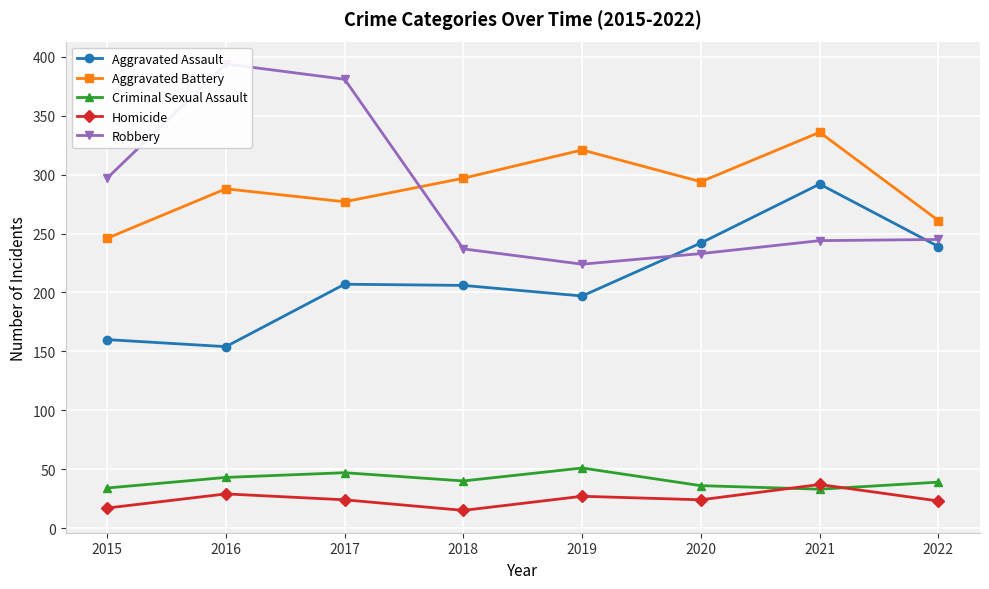

Reading left to right, transcribe all the data shown in this chart.

Aggravated Assault: 2015=160	2016=154	2017=207	2018=206	2019=197	2020=242	2021=292	2022=239
Aggravated Battery: 2015=246	2016=288	2017=277	2018=297	2019=321	2020=294	2021=336	2022=261
Criminal Sexual Assault: 2015=34	2016=43	2017=47	2018=40	2019=51	2020=36	2021=33	2022=39
Homicide: 2015=17	2016=29	2017=24	2018=15	2019=27	2020=24	2021=37	2022=23
Robbery: 2015=297	2016=394	2017=381	2018=237	2019=224	2020=233	2021=244	2022=245